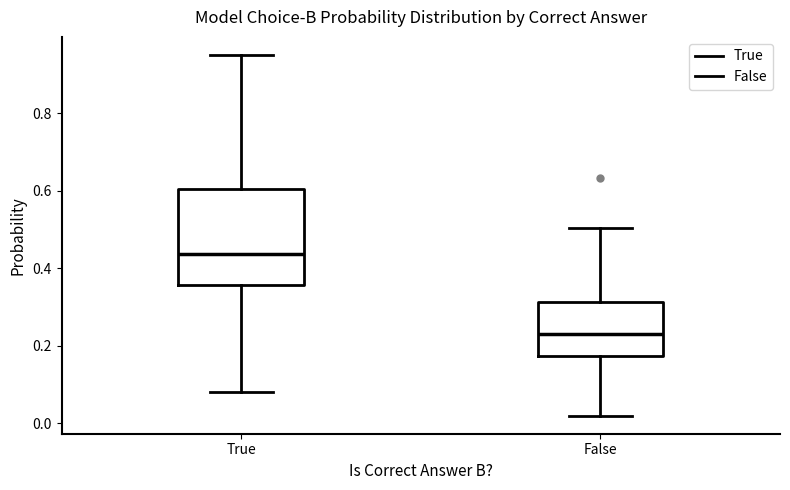

Reading left to right, transcribe this box plot: for each box, give where its median line is, the range the box spans, and where its two whiskers end, as read against the y-axis. The values are not printed on the chart, so give them approximately, as read against the axis.

True: median 0.44, box 0.36 to 0.60, whiskers 0.08 to 0.94
False: median 0.24, box 0.18 to 0.32, whiskers 0.02 to 0.50